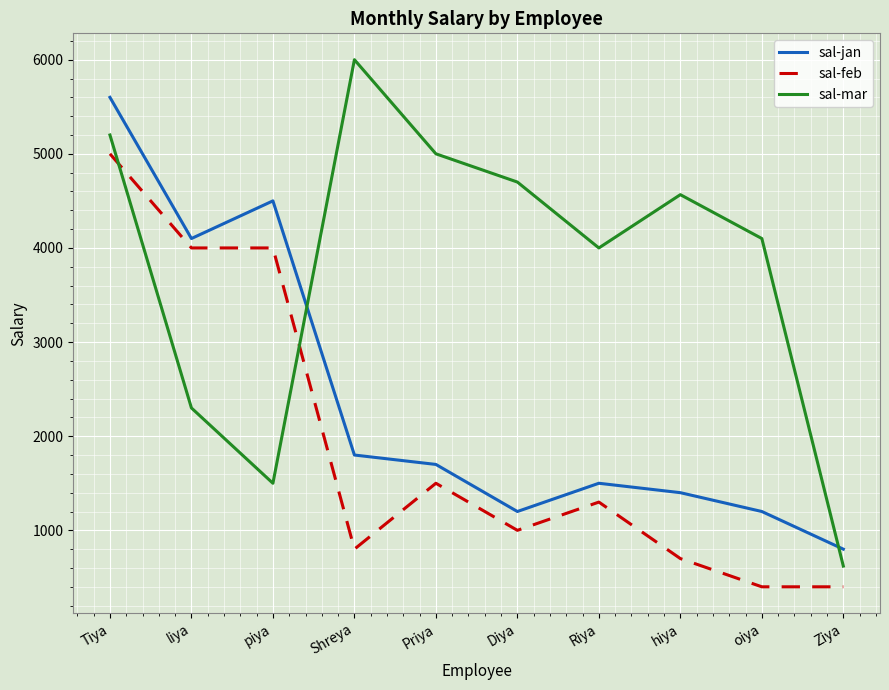

Which series has the largest range (max minus min)?

sal-mar